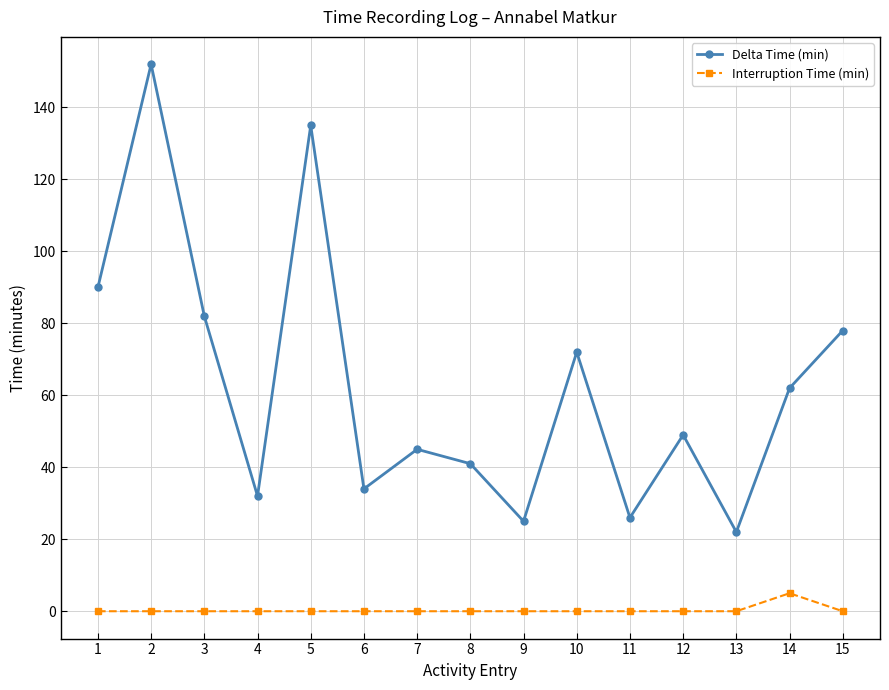

True or false: Delta Time (min) and Interruption Time (min) cross at least once.

False